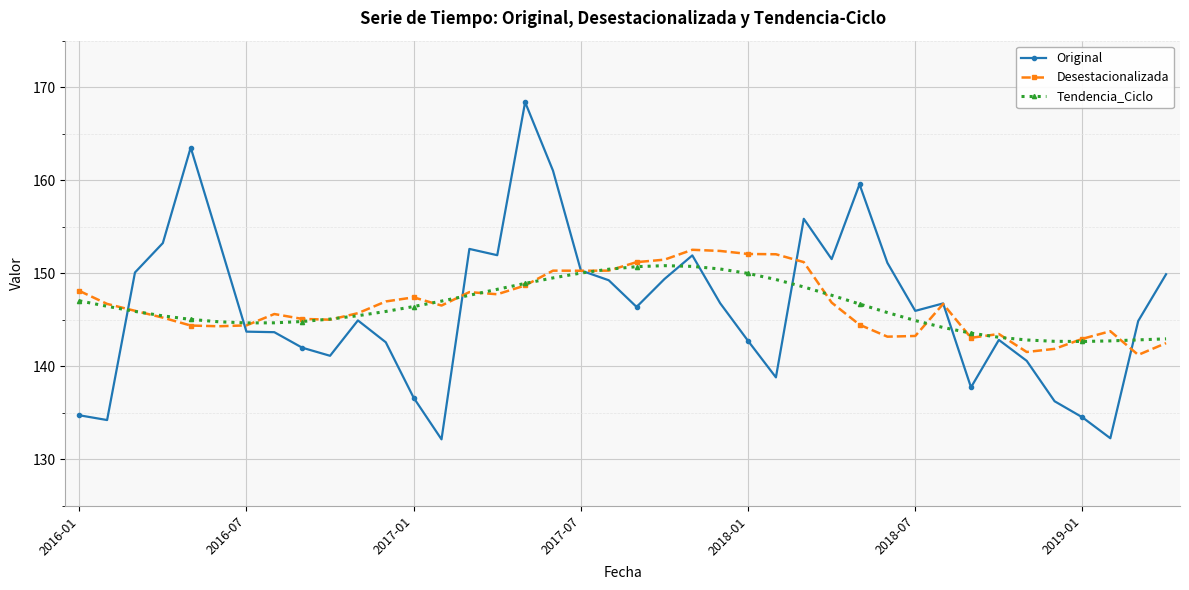

What is the minimum value shown in the chart?

132.2